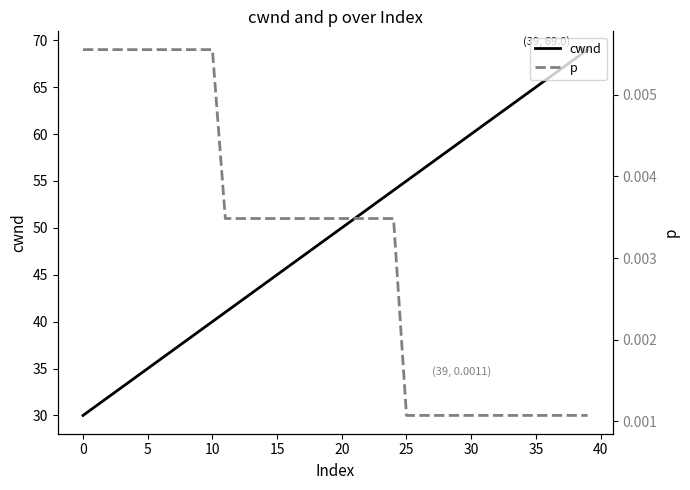

True or false: cwnd has a value of 50 at 0.

False